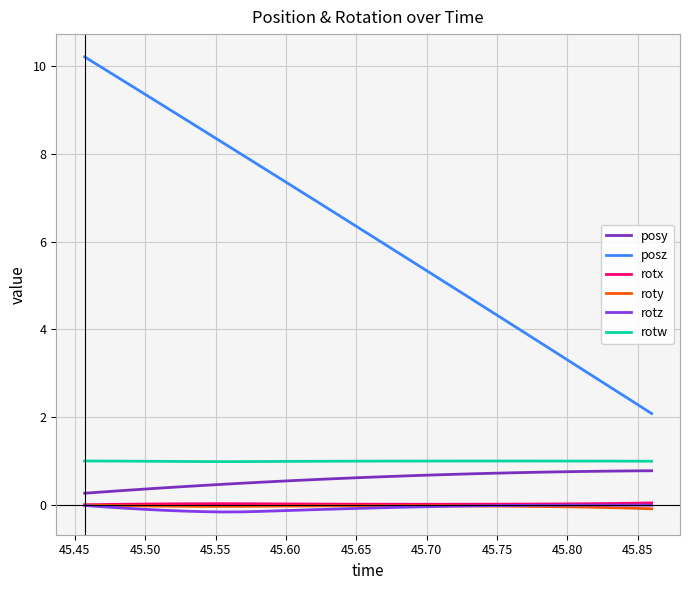

Which series has the largest total across all categories?

posz